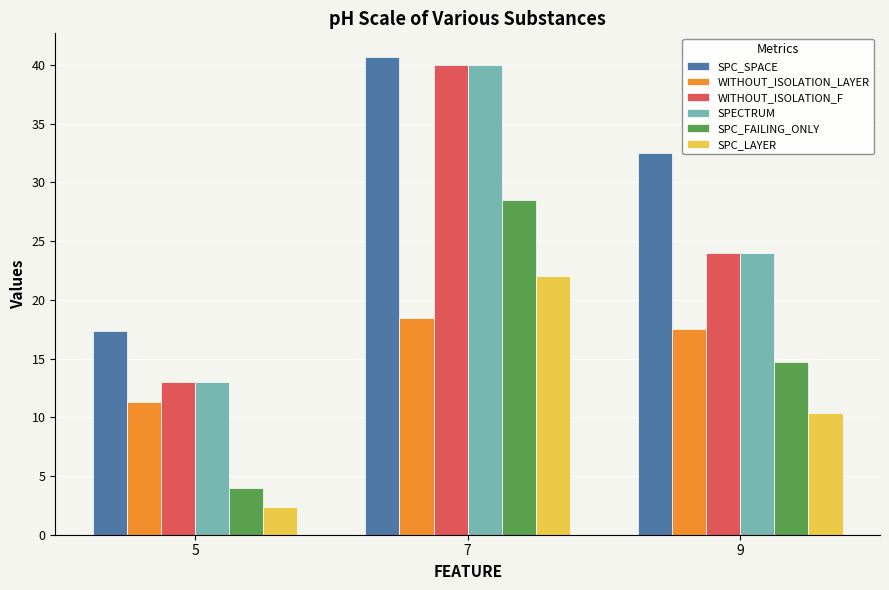

What is the spread (max minus min) of values at 5?

15.0